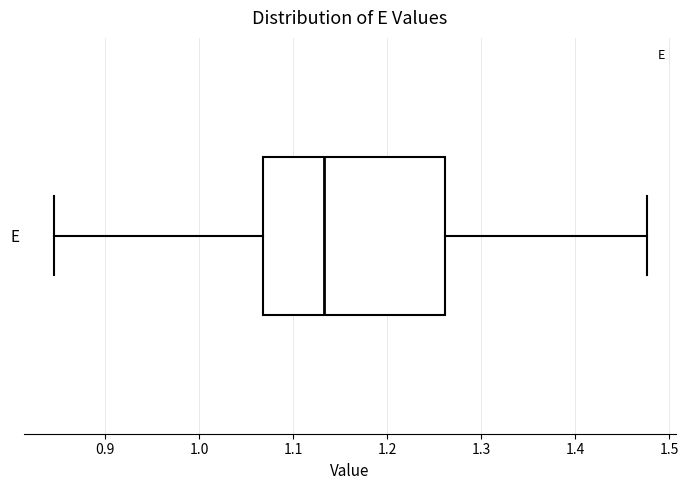

Read this box plot against the x-axis: the position of the median line, the range covered by the box, and the ends of both whiskers. The values are not printed on the chart, so give them approximately, as read against the axis.

median 1.13, box 1.07 to 1.26, whiskers 0.84 to 1.48